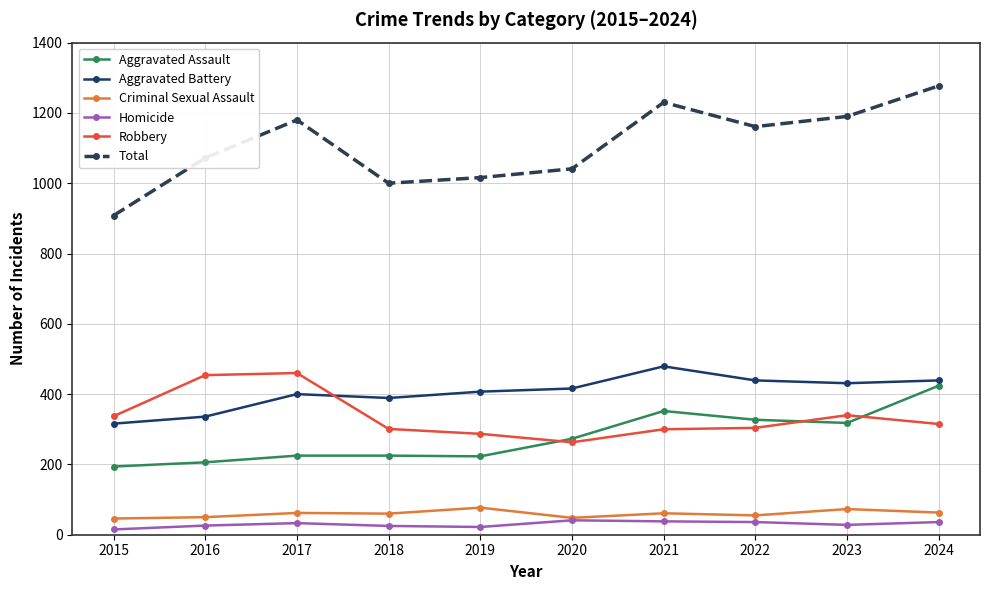

True or false: Robbery has a value of 223 at 2017.

False